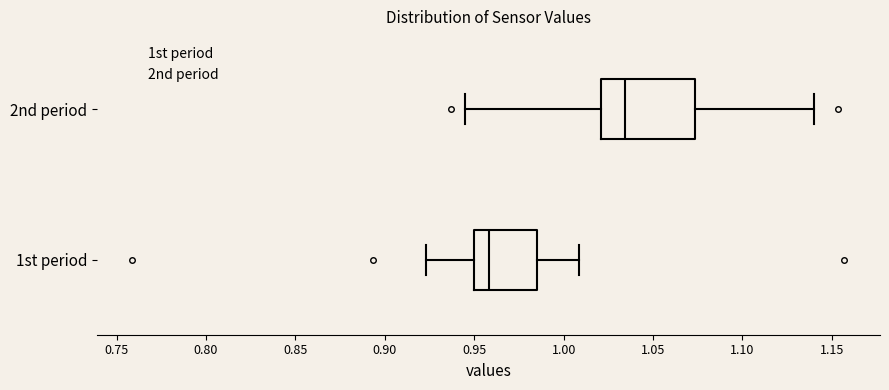

Reading bottom to top, transcribe this box plot: for each box, give where its median line is, the range the box spans, and where its two whiskers end, as read against the x-axis. The values are not printed on the chart, so give them approximately, as read against the axis.

1st period: median 0.960, box 0.950 to 0.985, whiskers 0.925 to 1.010
2nd period: median 1.035, box 1.020 to 1.075, whiskers 0.945 to 1.140